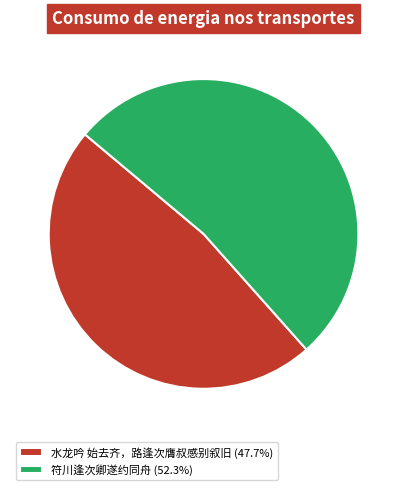

Is the sum of 水龙吟 始去齐，路逢次膺叔感别叙旧 (47.7%) and 符川逢次卿遂约同舟 (52.3%) greater than half?

Yes